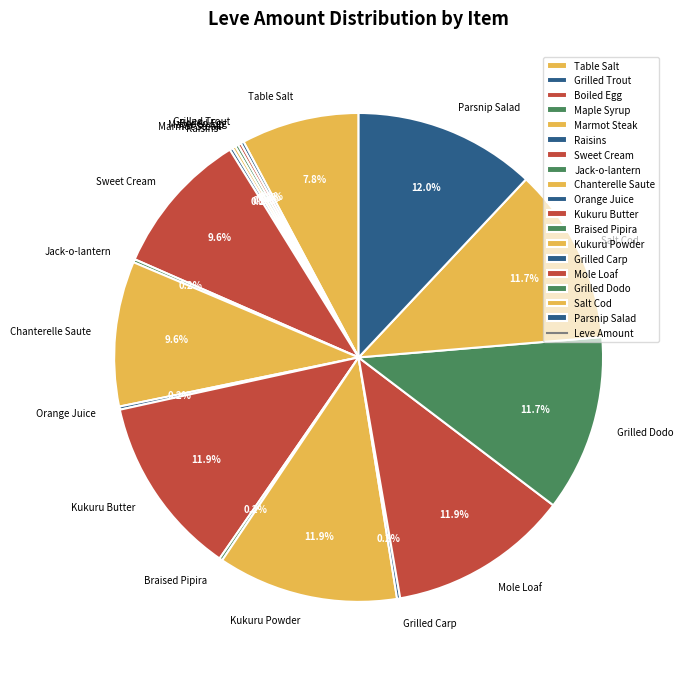

Is the sum of Kukuru Butter and Salt Cod greater than half?

No